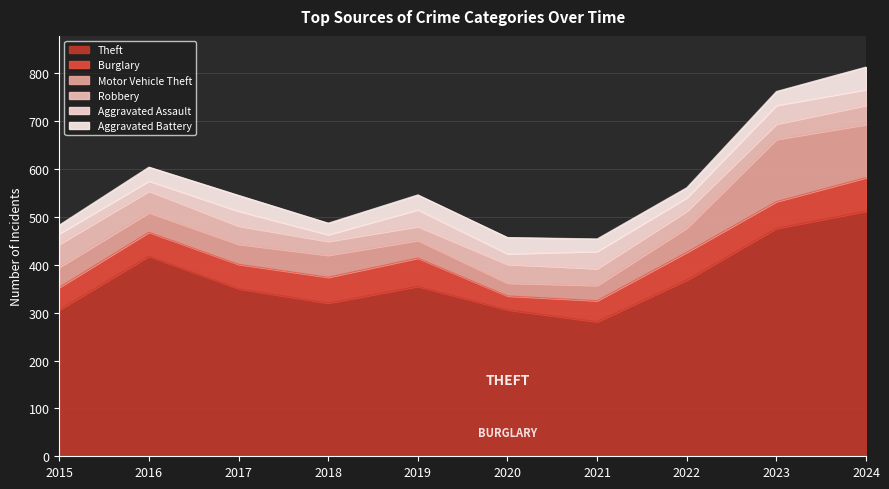

Read the Aggravated Battery value at 2018, to the nearest 5.

25